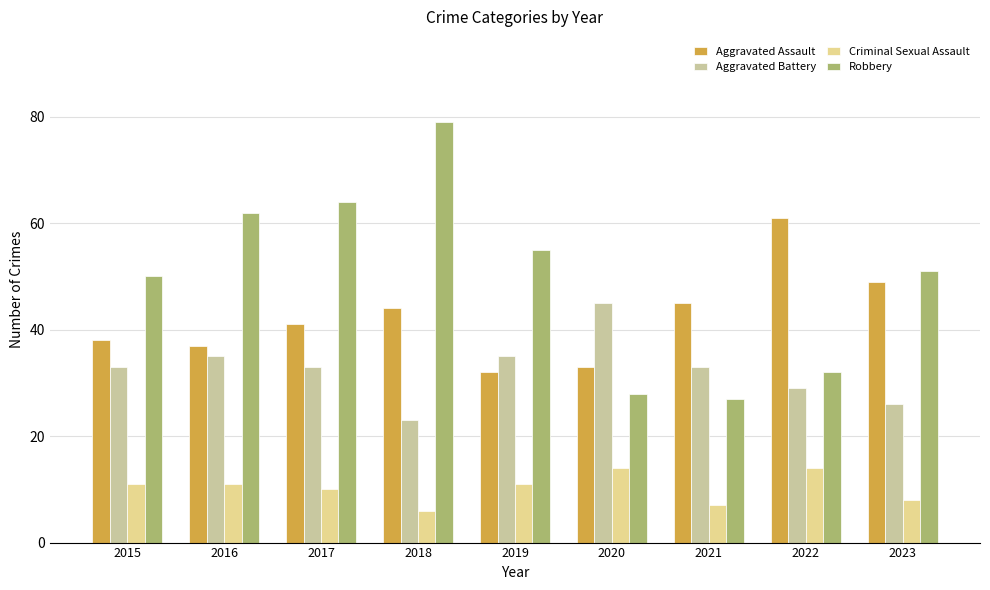

Are the bars horizontal?

No